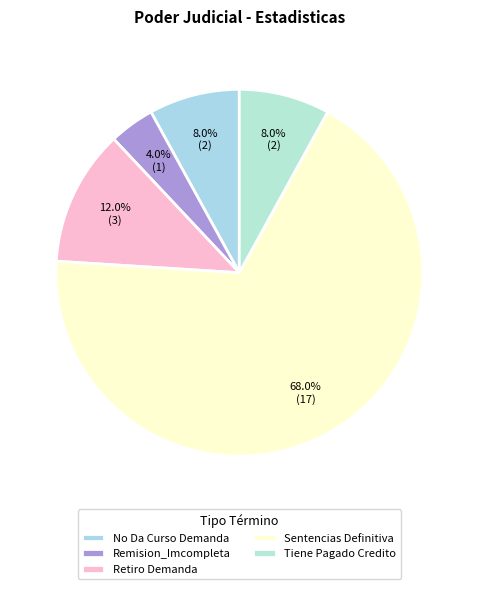

What percentage is the Retiro Demanda slice, to the nearest percent?

12%